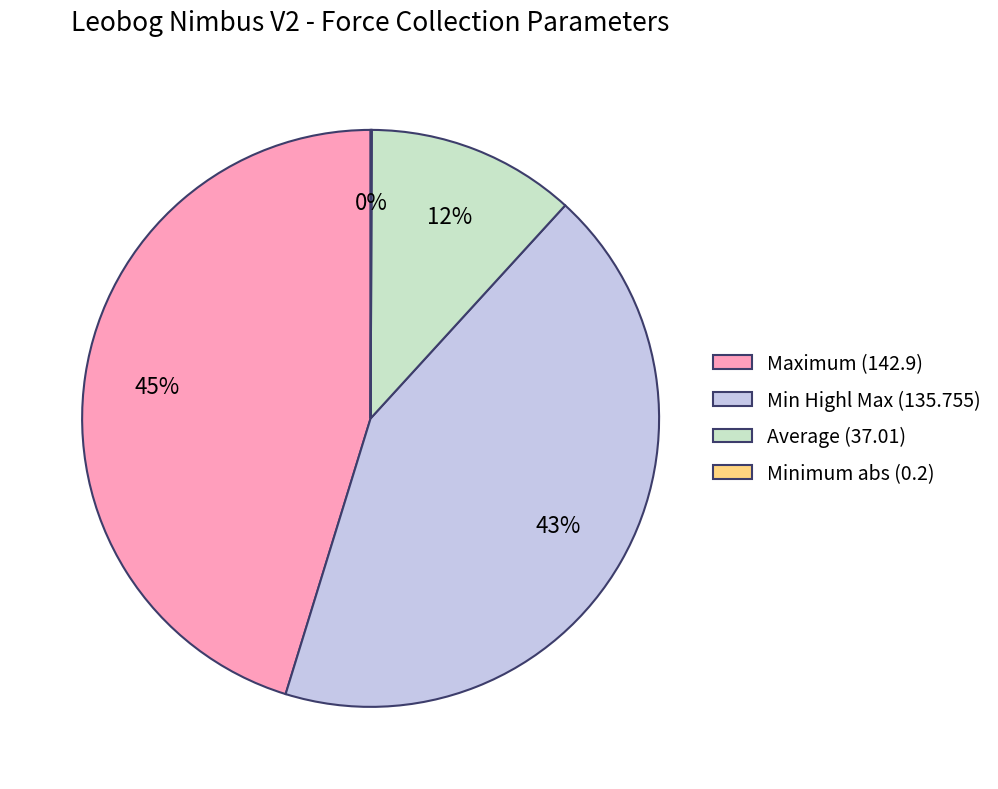

Do Maximum (142.9) and Average (37.01) together represent more than half of the pie?

Yes